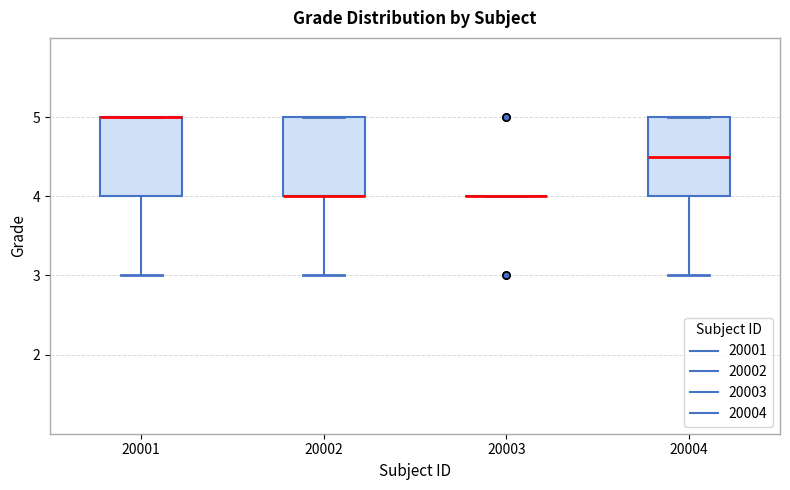

Reading left to right, transcribe this box plot: for each box, give where its median line is, the range the box spans, and where its two whiskers end, as read against the y-axis. The values are not printed on the chart, so give them approximately, as read against the axis.

20001: median 5.0 (drawn on the box's upper edge), box 4.0 to 5.0, whiskers 3.0 to 5.0
20002: median 4.0 (drawn on the box's lower edge), box 4.0 to 5.0, whiskers 3.0 to 5.0
20003: box collapsed to a line at 4.0, whiskers 4.0 to 4.0
20004: median 4.5, box 4.0 to 5.0, whiskers 3.0 to 5.0